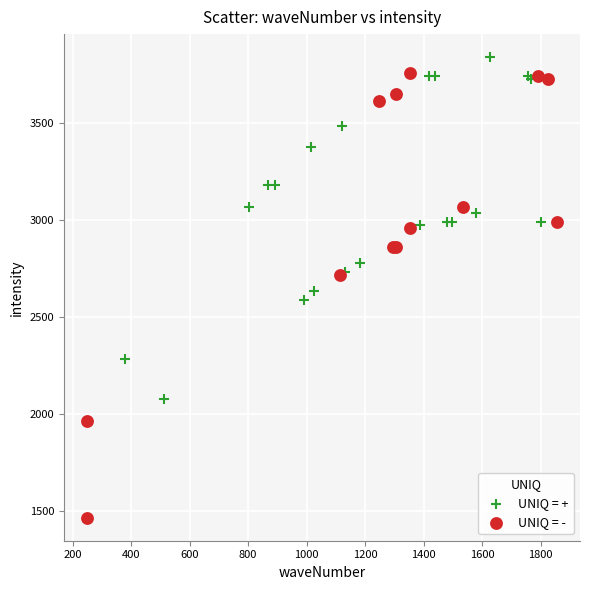

Which series reaches the minimum Y coordinate?

UNIQ = -